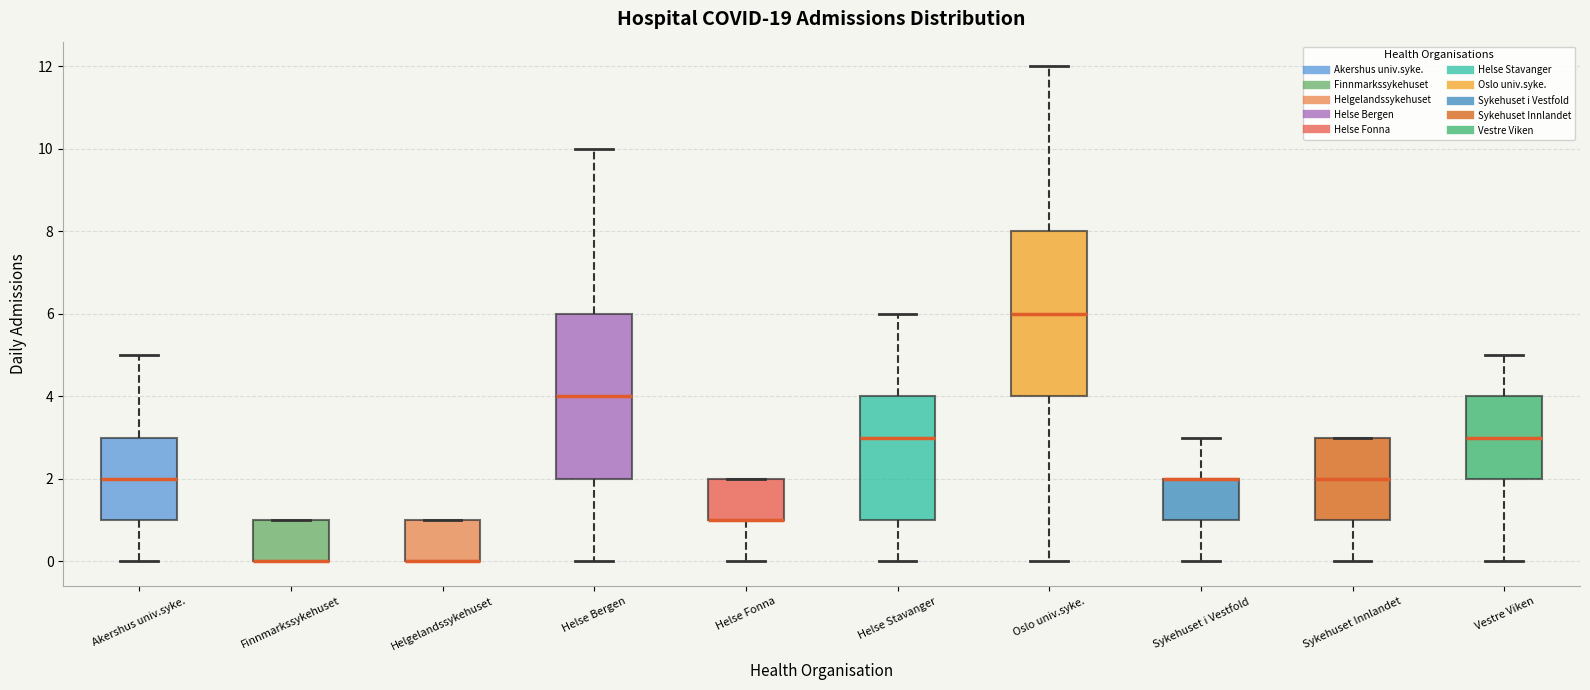

Reading left to right, transcribe this box plot: for each box, give where its median line is, the range the box spans, and where its two whiskers end, as read against the y-axis. The values are not printed on the chart, so give them approximately, as read against the axis.

Akershus univ.syke.: median 2, box 1 to 3, whiskers 0 to 5
Finnmarkssykehuset: median 0 (drawn on the box's lower edge), box 0 to 1, whiskers 0 to 1
Helgelandssykehuset: median 0 (drawn on the box's lower edge), box 0 to 1, whiskers 0 to 1
Helse Bergen: median 4, box 2 to 6, whiskers 0 to 10
Helse Fonna: median 1 (drawn on the box's lower edge), box 1 to 2, whiskers 0 to 2
Helse Stavanger: median 3, box 1 to 4, whiskers 0 to 6
Oslo univ.syke.: median 6, box 4 to 8, whiskers 0 to 12
Sykehuset i Vestfold: median 2 (drawn on the box's upper edge), box 1 to 2, whiskers 0 to 3
Sykehuset Innlandet: median 2, box 1 to 3, whiskers 0 to 3
Vestre Viken: median 3, box 2 to 4, whiskers 0 to 5